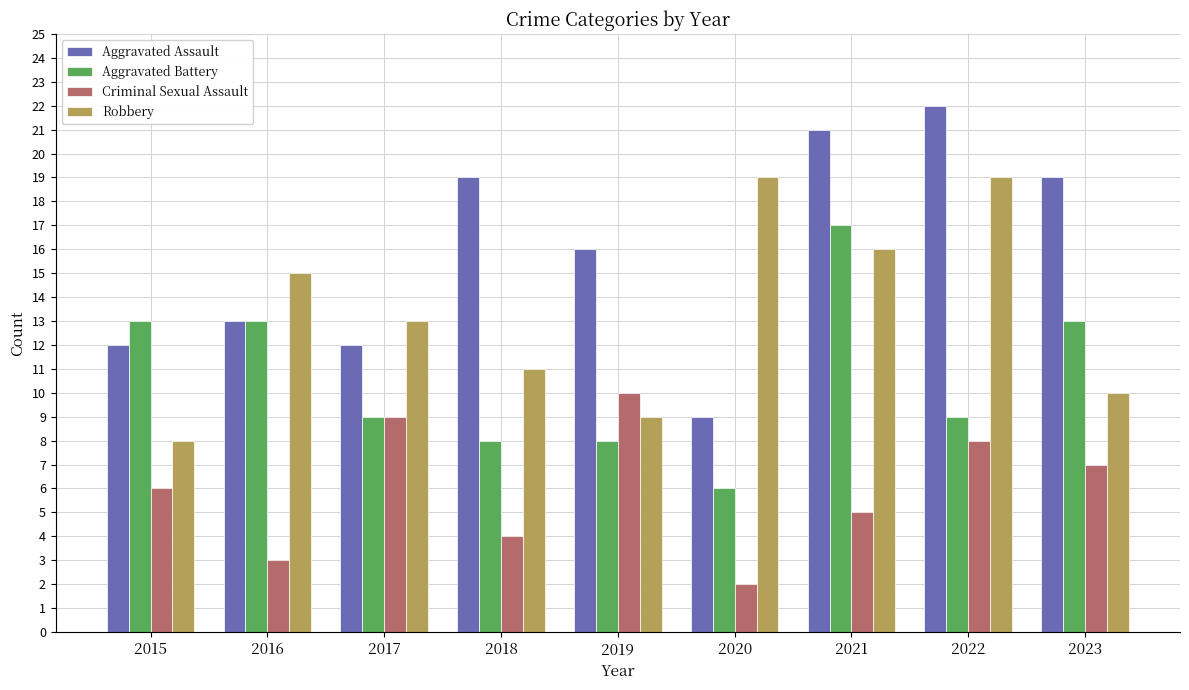

How many bars are there in total?

36